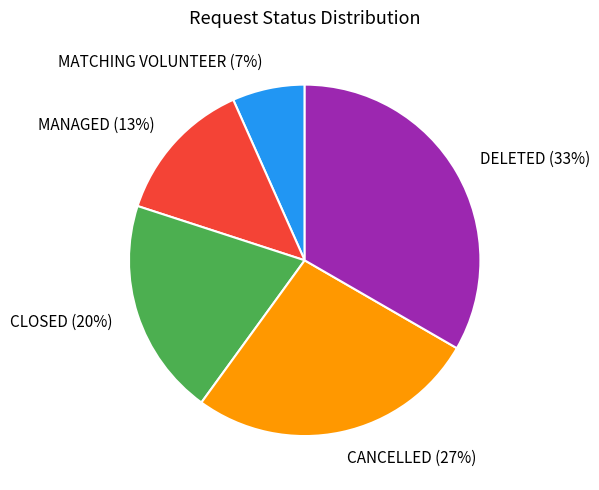

How many segments does this pie chart have?

5